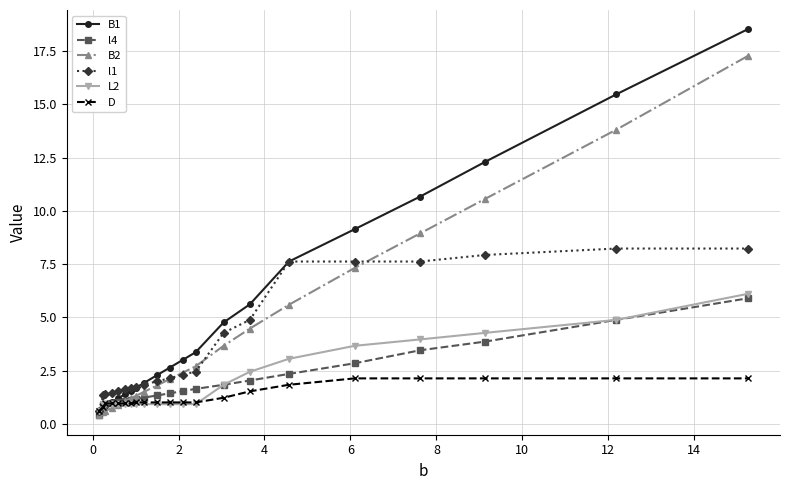

Which series has the widest spread of values?

B1